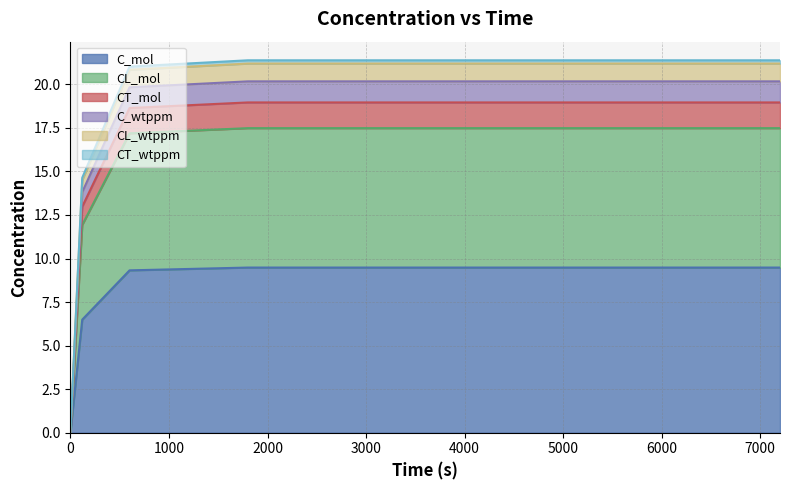

What is the highest value of the C_mol series?

9.5